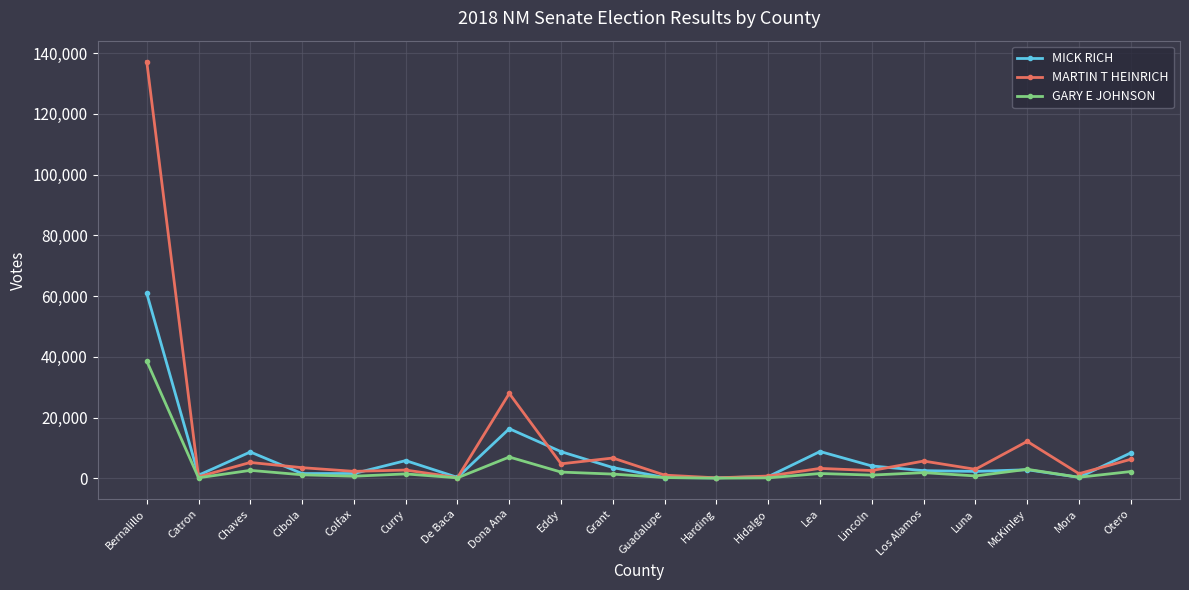

Rank the series by their maximum value, from lowest to highest.

GARY E JOHNSON, MICK RICH, MARTIN T HEINRICH